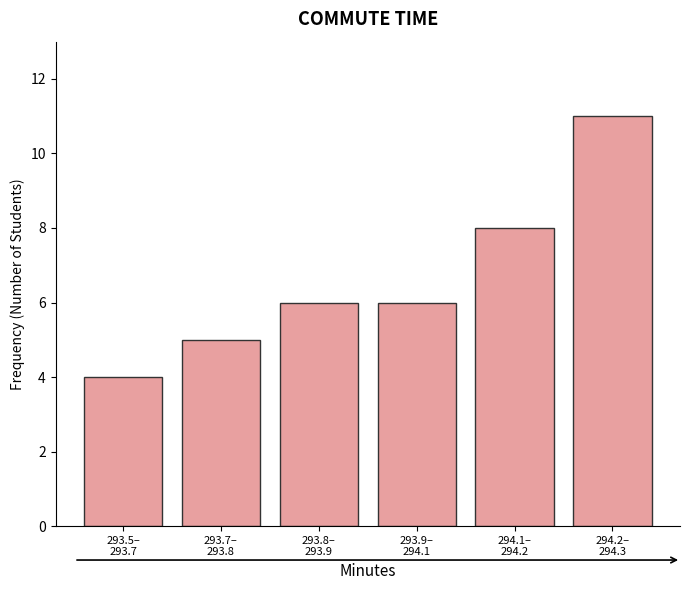

Reading left to right, extract all data points from this chart.

4	5	6	6	8	11